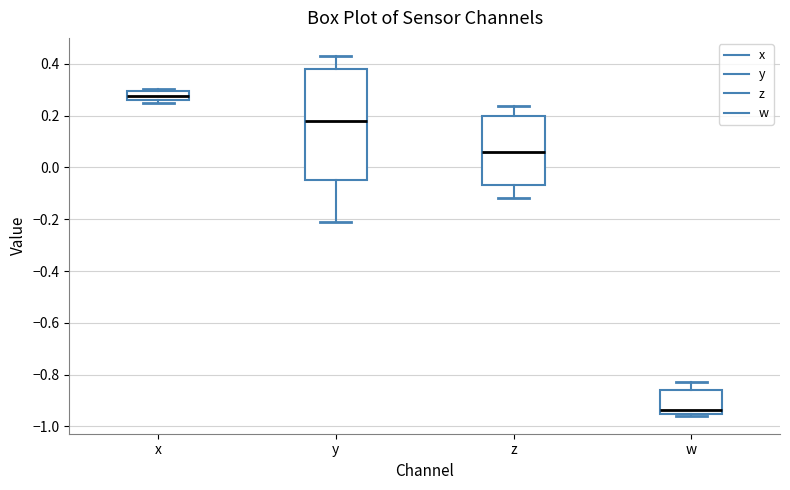

Which box's median line is the lowest?

w